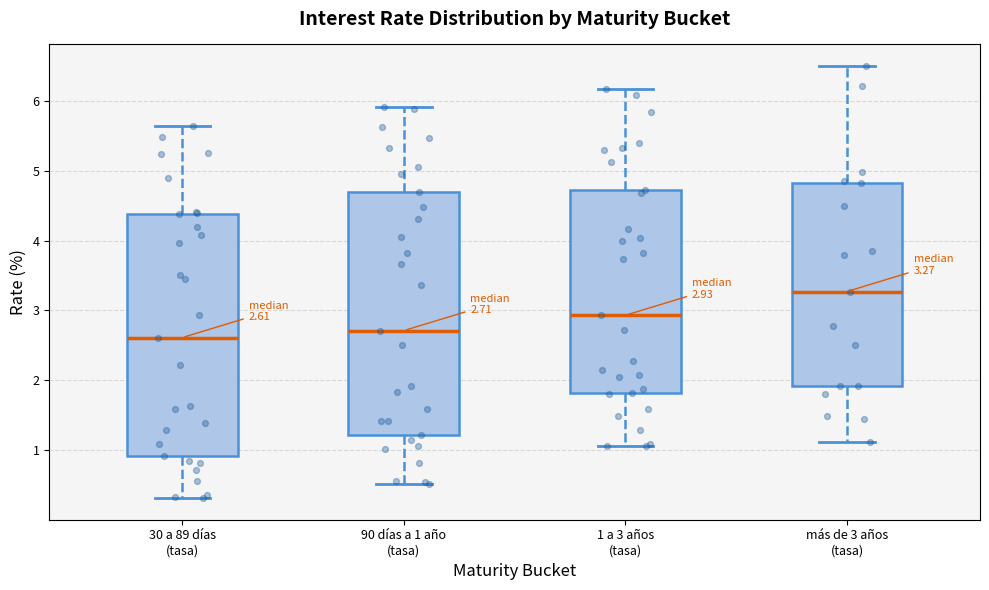

Which box's median line is the lowest?

30 a 89 días (tasa)